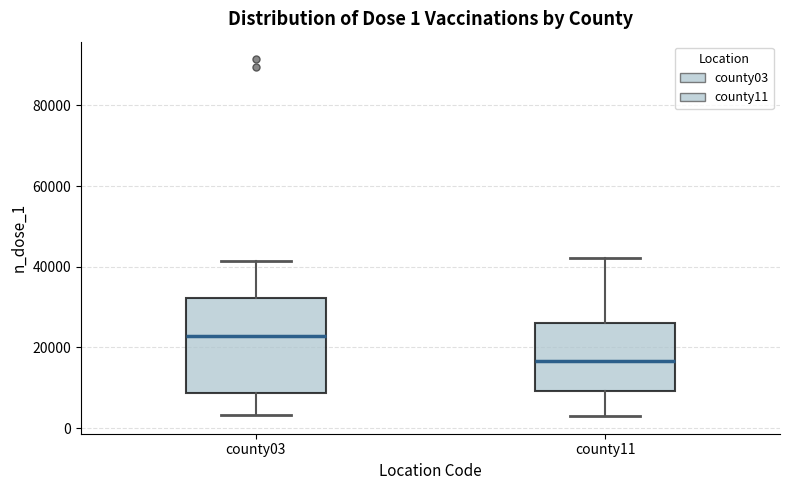

Which box has the lowest median line?

county11